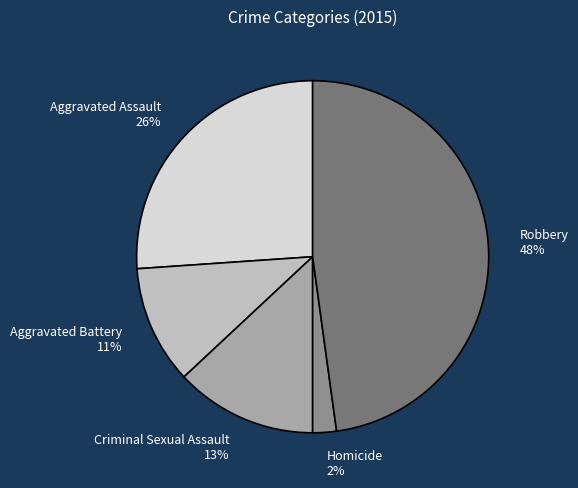

Is there a majority slice in this chart?

No